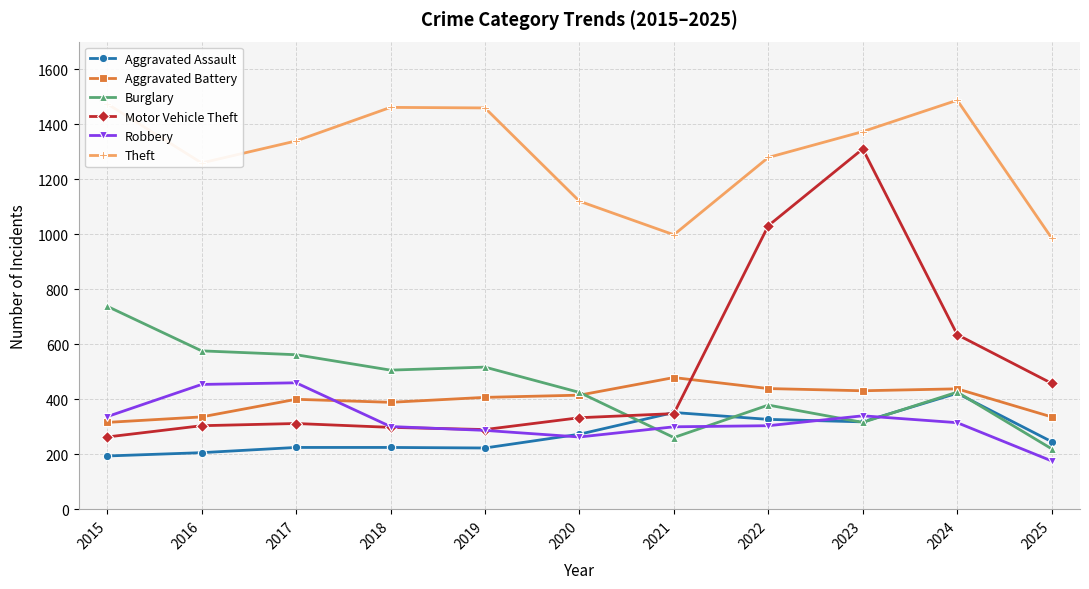

At which label does Aggravated Assault first exceed 246?

2020